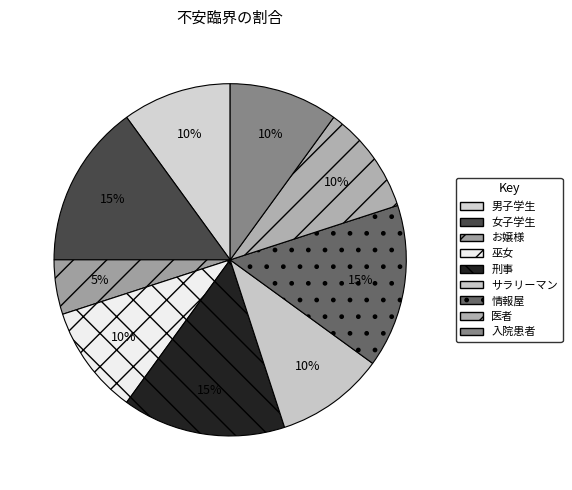

How many slices are in this pie chart?

9